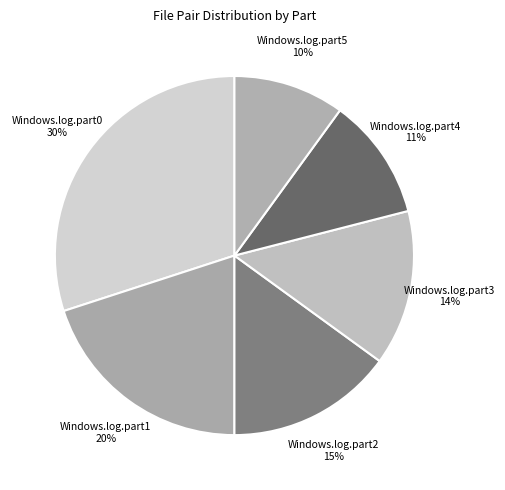

Is there any slice that represents more than half of the pie?

No